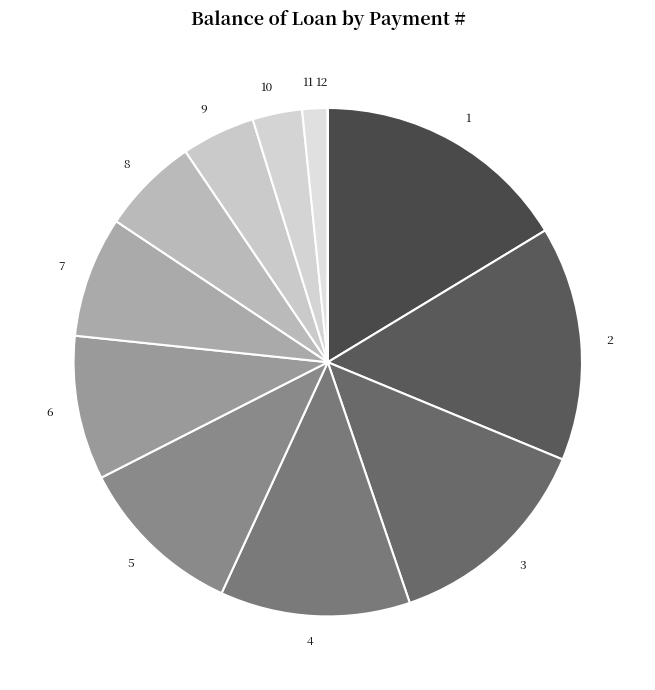

Combined, do 7 and 9 account for over 50%?

No